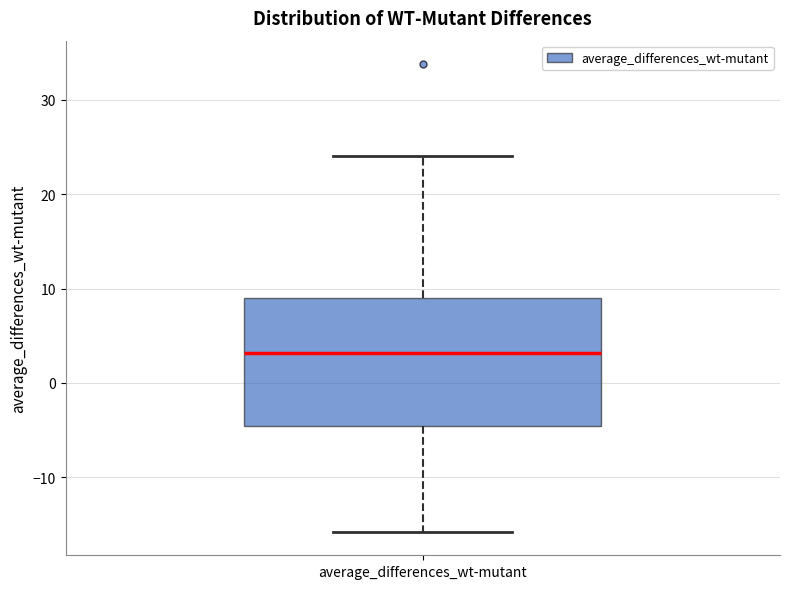

Transcribe this box plot: give where the median line is, the range the box spans, and where the two whiskers end, as read against the y-axis. The values are not printed on the chart, so give them approximately, as read against the axis.

median 3, box -5 to 9, whiskers -16 to 24